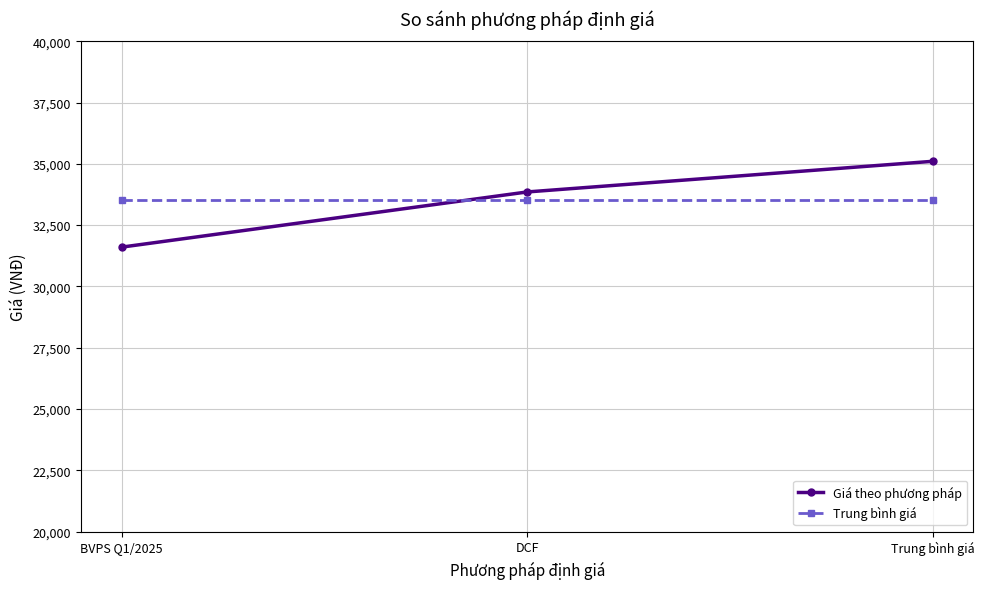

At DCF, list the series in order from largest to smallest.

Giá theo phương pháp, Trung bình giá